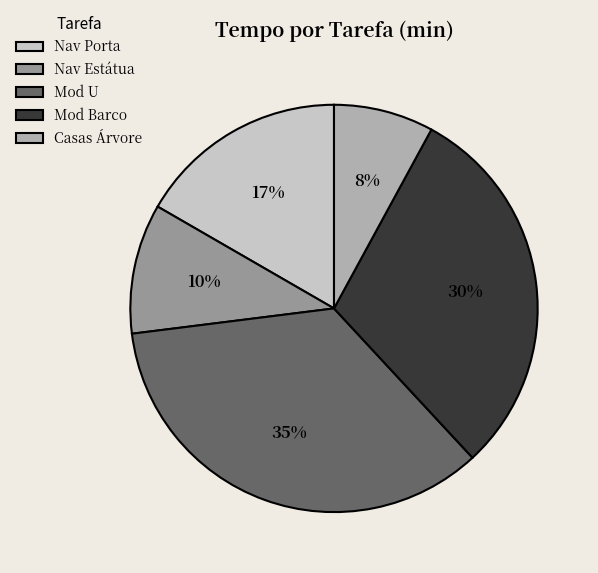

What percentage is the Mod U slice, to the nearest percent?

35%